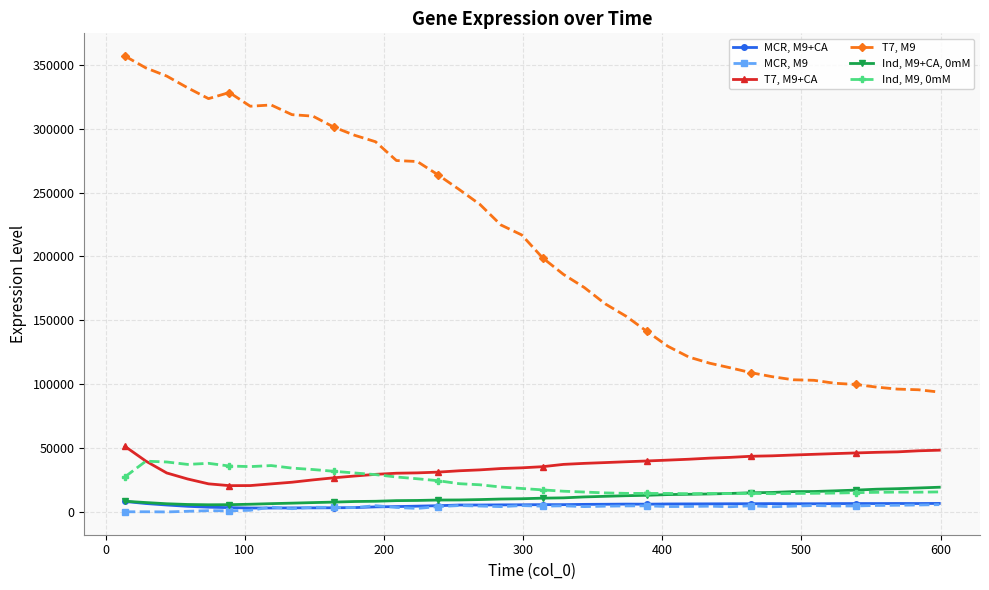

Which series has the widest spread of values?

T7, M9